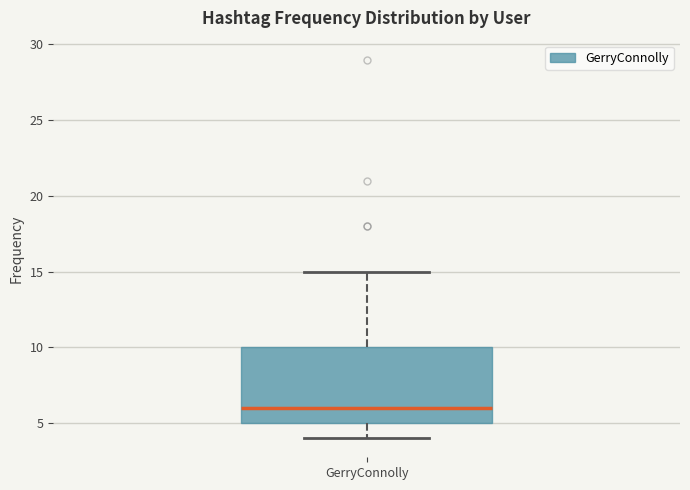

Where does the upper whisker of the box for GerryConnolly end on the y-axis? The values are not printed on the chart, so give them approximately, as read against the axis.

15